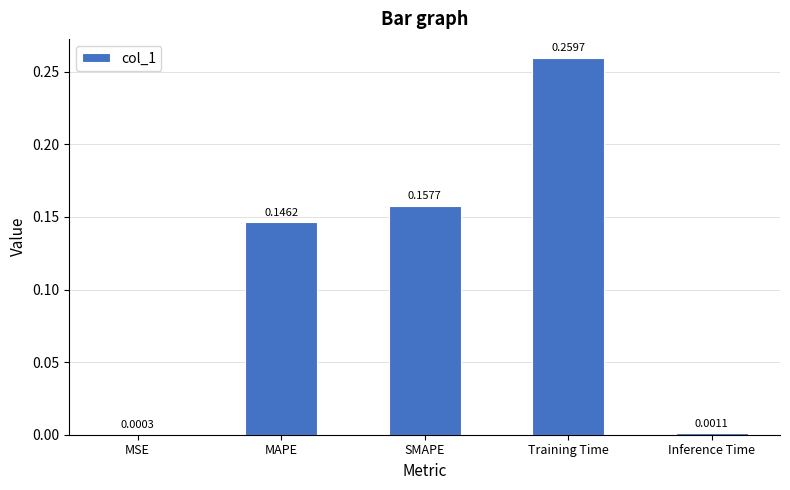

What is the sum of all values?

0.6